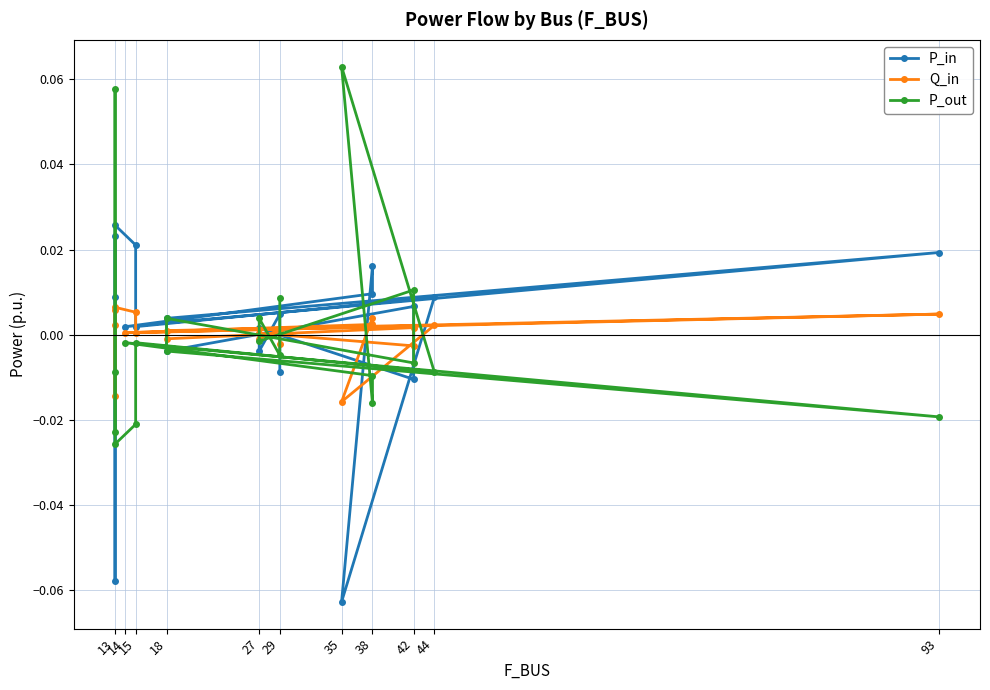

How many positive values does the Q_in series have?

14